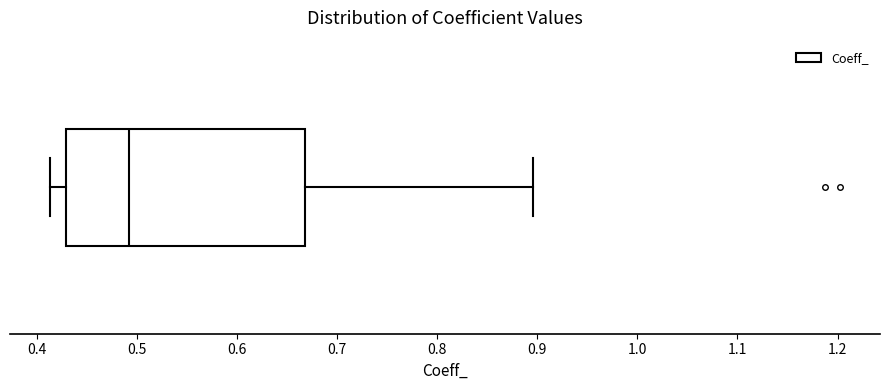

Where is the right edge of the box on the x-axis? The values are not printed on the chart, so give them approximately, as read against the axis.

0.67